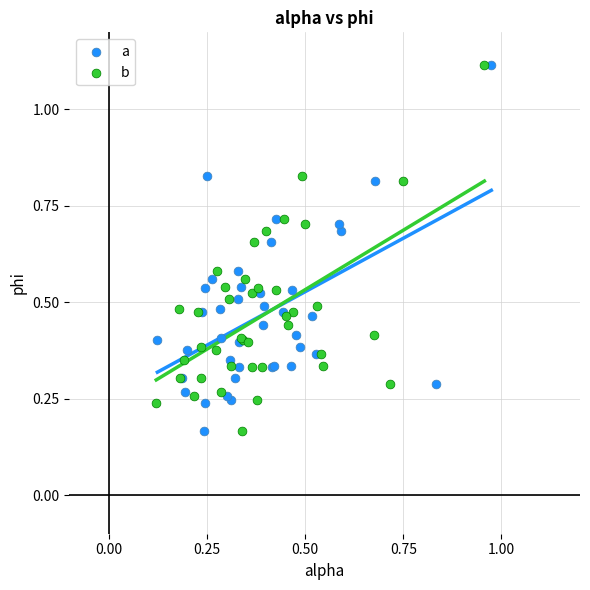

What are all the series names shown in the legend?

a, b